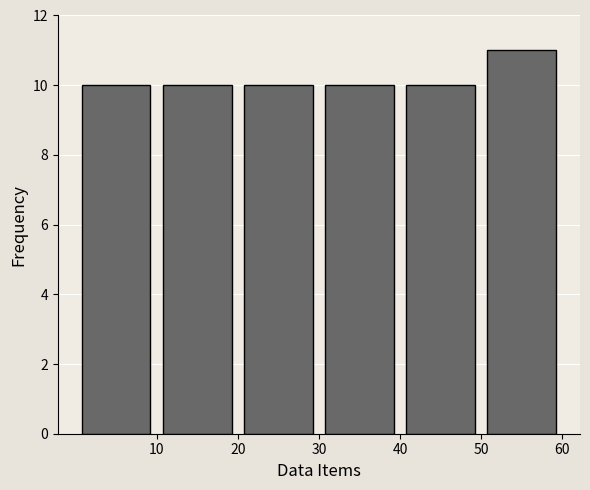

Reading left to right, list every bar in this chart as the range it spans on the x-axis followed by its height. The values are not printed on the chart, so give them approximately, as read against the axis.

0 to 10: 10
10 to 20: 10
20 to 30: 10
30 to 40: 10
40 to 50: 10
50 to 60: 11